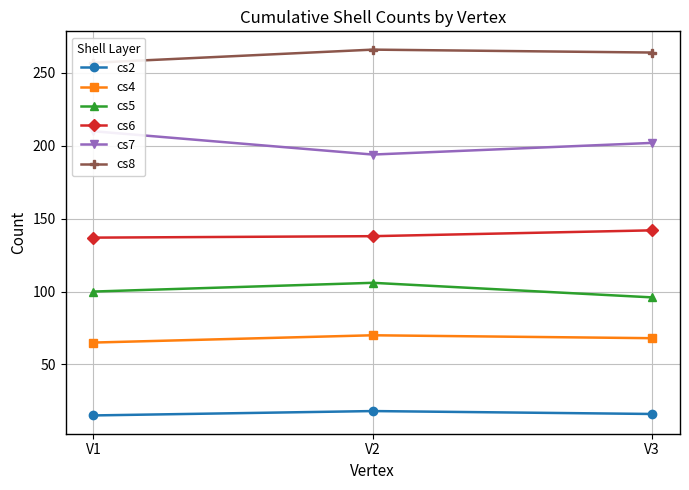

Reading left to right, list all the values displayed in this chart.

cs2: V1=15	V2=18	V3=16
cs4: V1=65	V2=70	V3=68
cs5: V1=100	V2=106	V3=96
cs6: V1=137	V2=138	V3=142
cs7: V1=210	V2=194	V3=202
cs8: V1=257	V2=266	V3=264